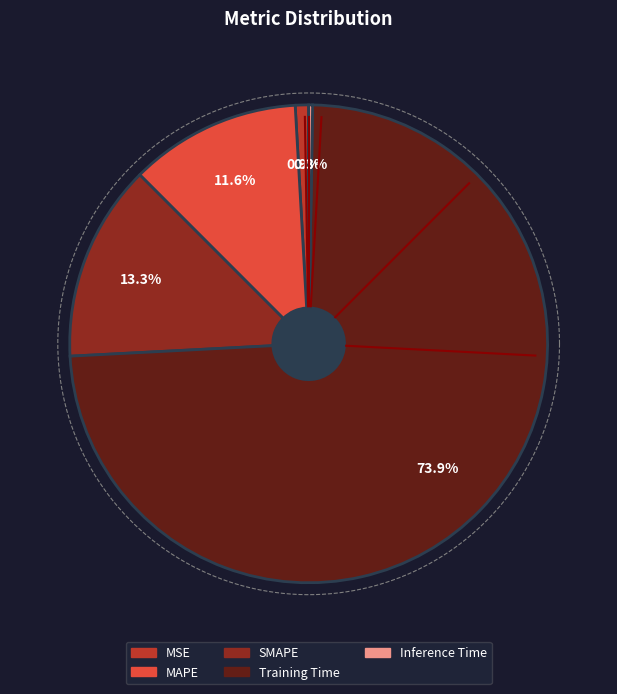

Rank the categories by value from lowest to highest.

Inference Time, MSE, MAPE, SMAPE, Training Time